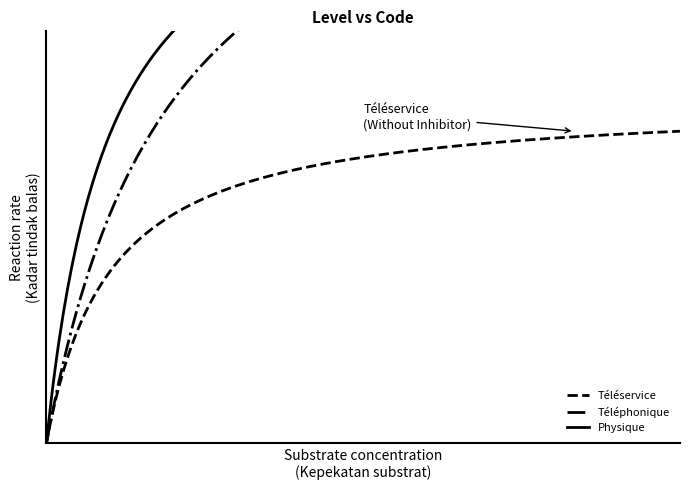

Does the chart have visible grid lines?

No